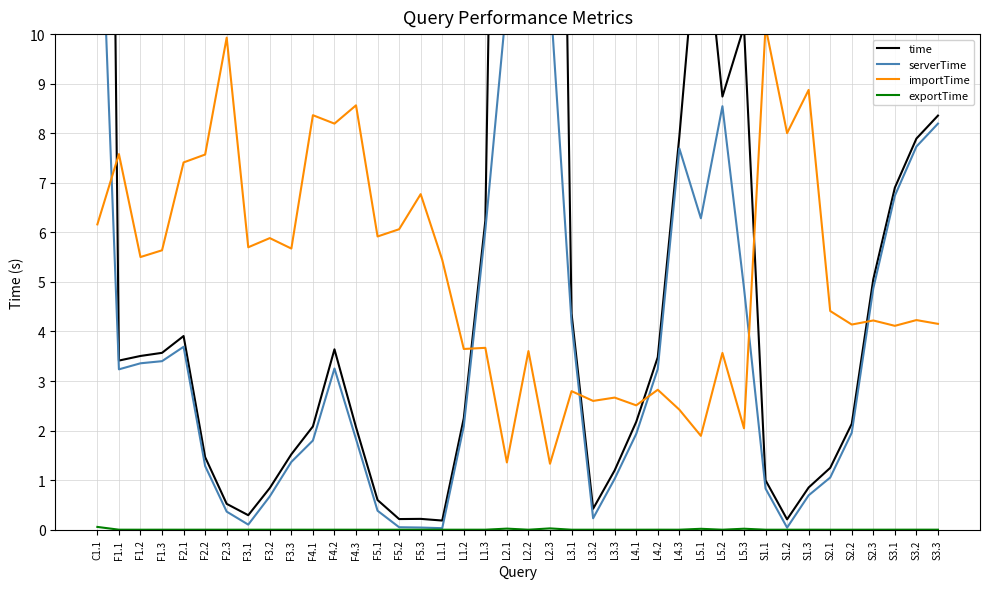

True or false: serverTime and importTime intersect in this chart.

True